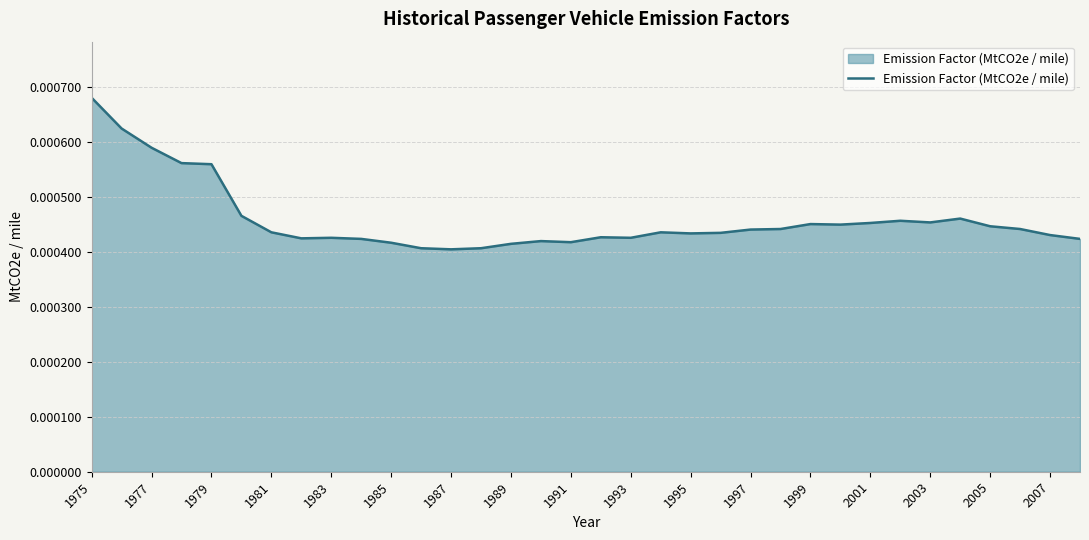

Does the chart display data point markers on the line(s)?

No